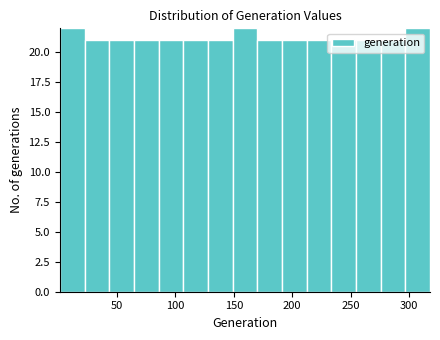

What is the height of the bar covering 210 to 235 on the x-axis? Neither the bar edges nor the heights are printed on the chart, so give them approximately, as read against the axes.

21